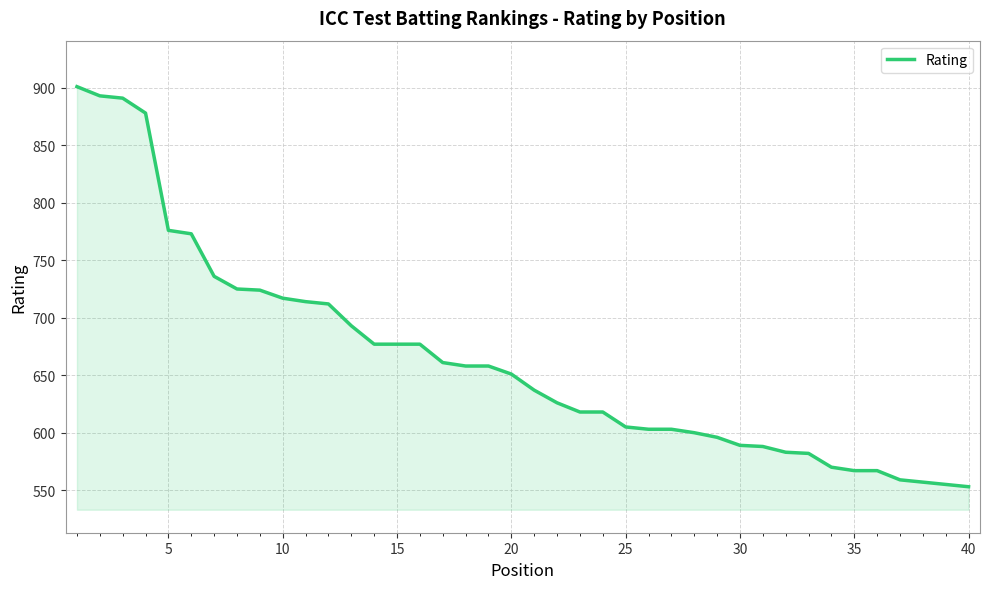

What is the greatest value displayed?

901